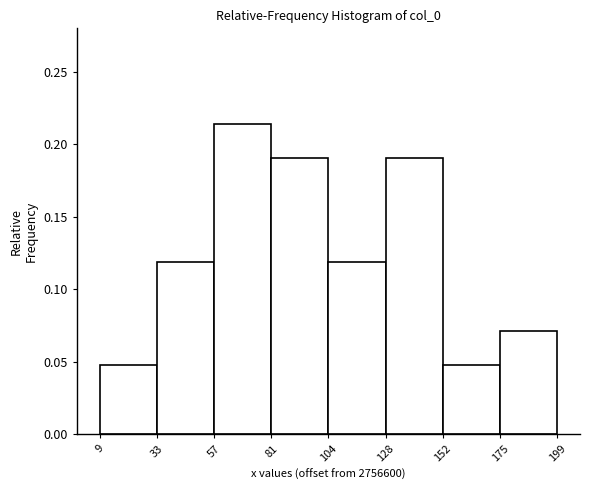

Which has a higher value, 9 or 33?

33